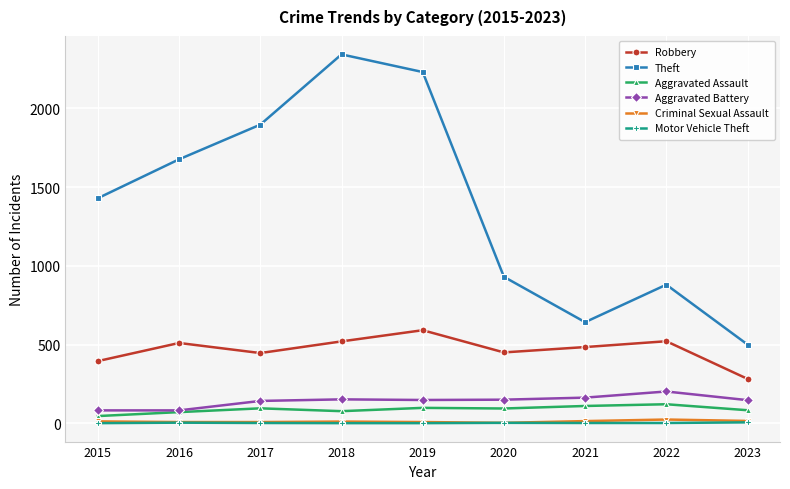

How many lines are shown in the chart?

6